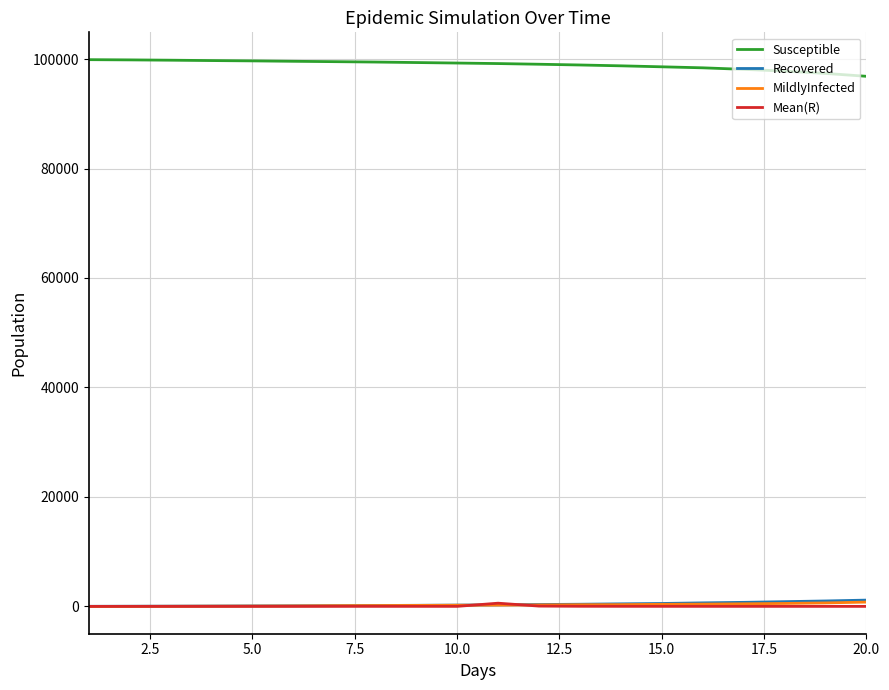

True or false: MildlyInfected and Susceptible intersect in this chart.

False